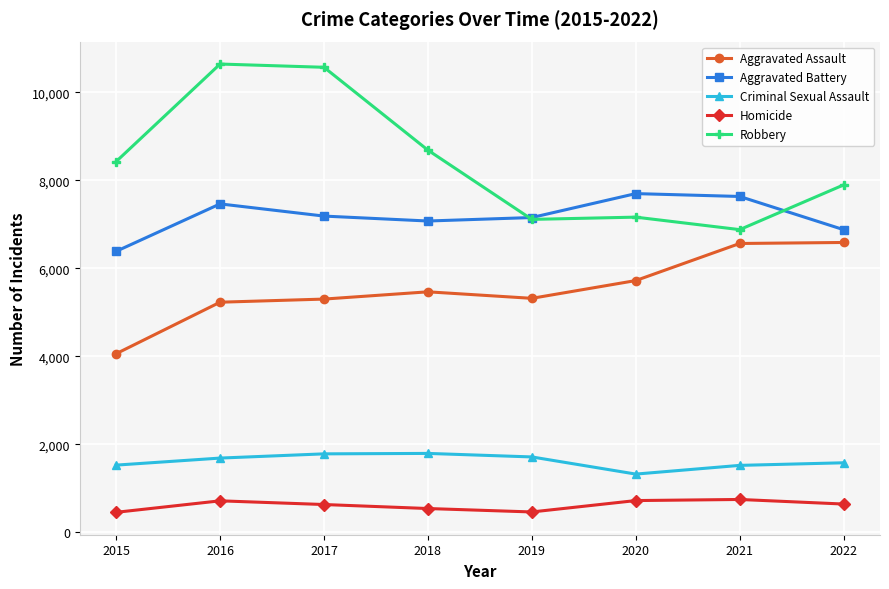

True or false: Robbery and Criminal Sexual Assault cross at least once.

False